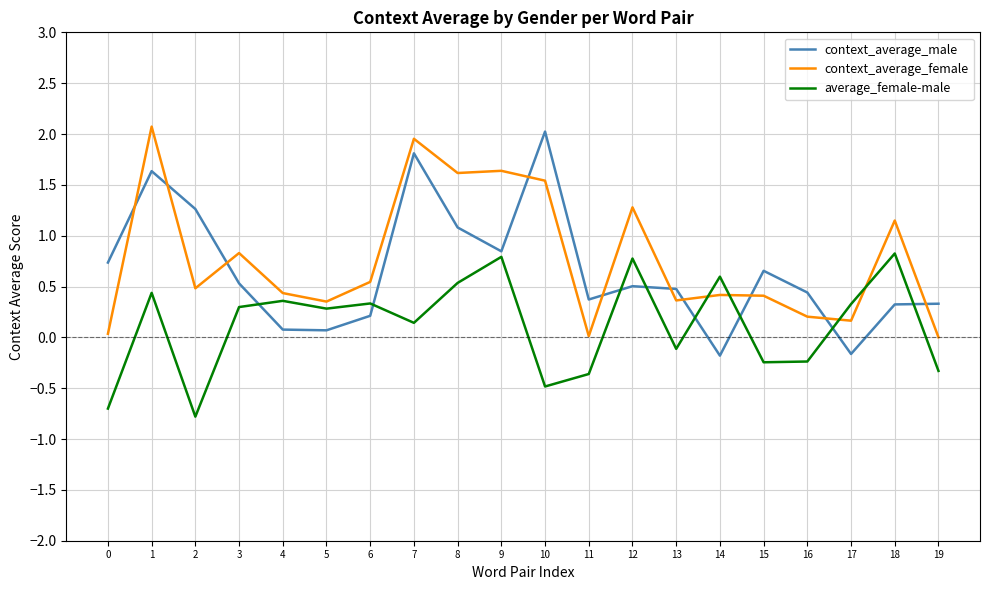

What is the sum of the context_average_female values at 8 and 14?

2.0